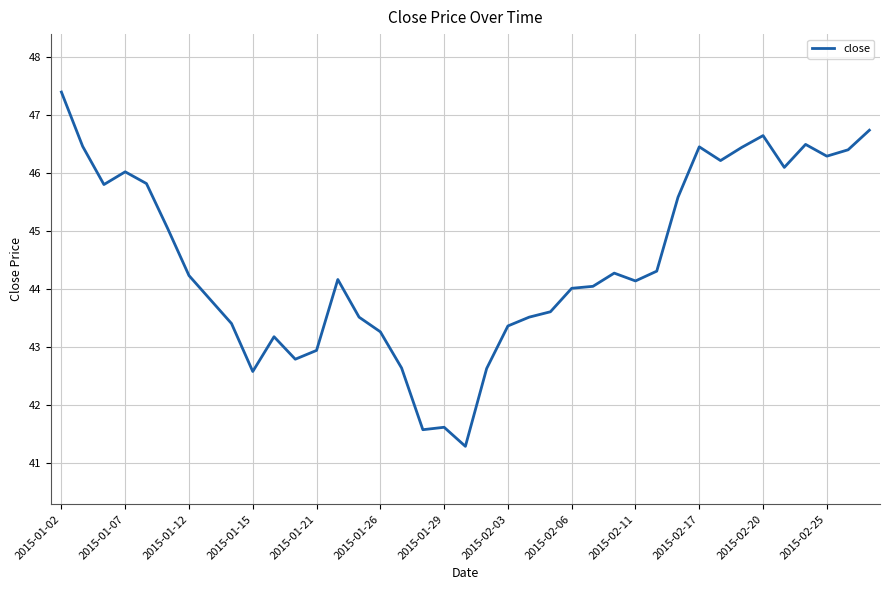

What is the maximum value shown in the chart?

47.4